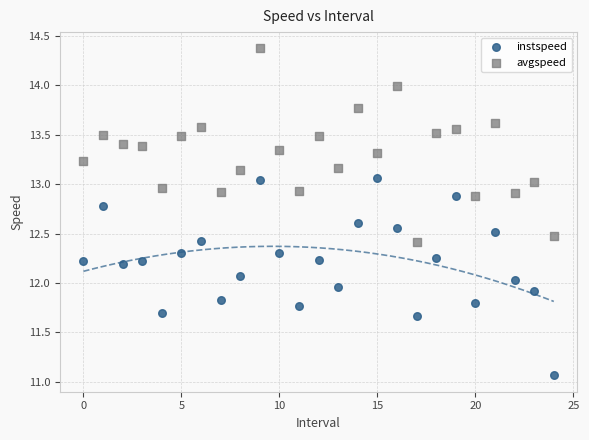

What are all the series names shown in the legend?

instspeed, avgspeed